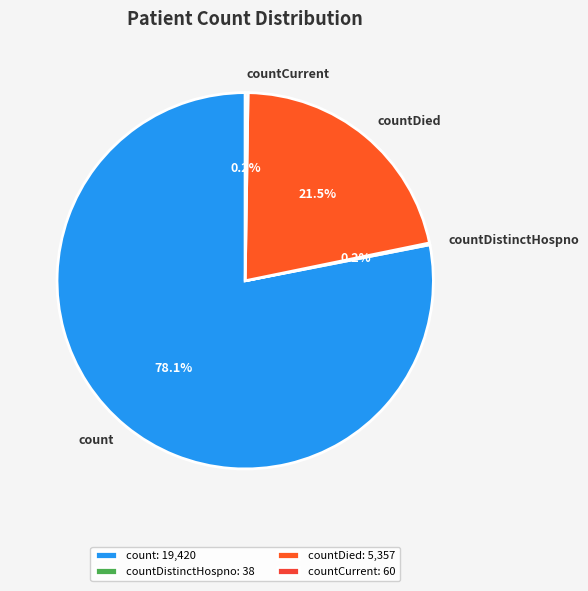

Does any single category account for the majority?

Yes